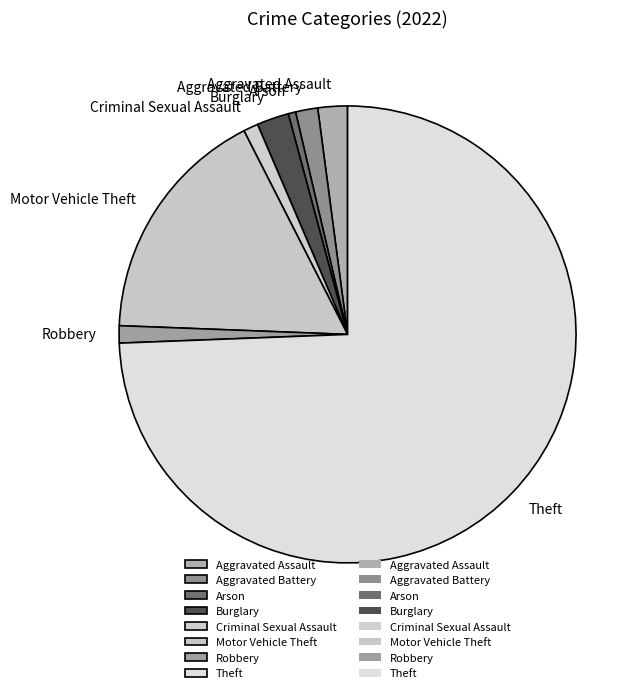

Do Arson and Theft together represent more than half of the pie?

Yes